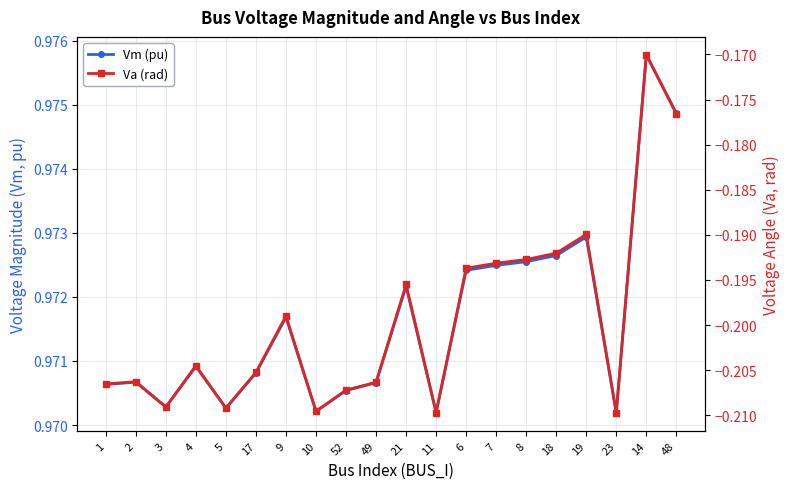

List the labels in order of Va (rad) value, largest first.

14, 48, 19, 18, 8, 7, 6, 21, 9, 4, 17, 2, 49, 1, 52, 3, 5, 10, 11, 23